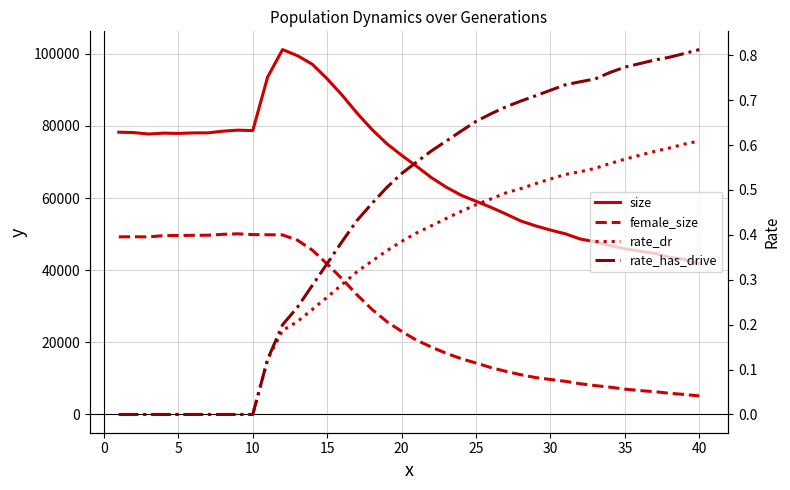

How many lines are shown in the chart?

4